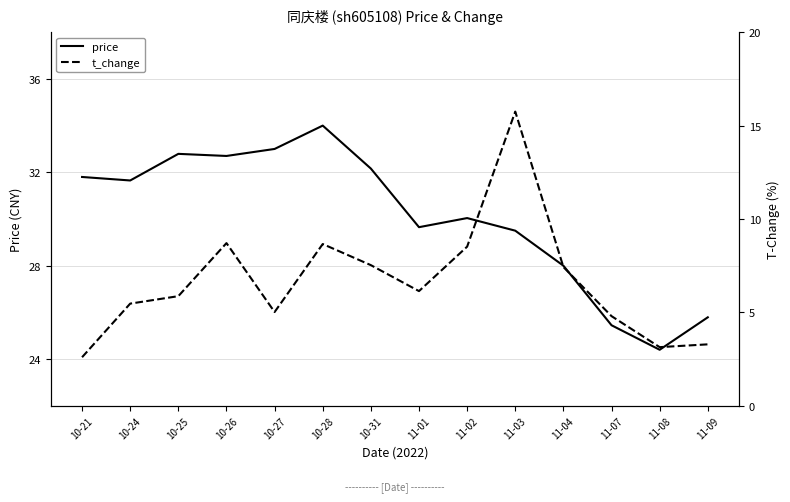

Reading left to right, transcribe all the data shown in this chart.

price: 10-21=31.8	10-24=31.6	10-25=32.8	10-26=32.7	10-27=33.0	10-28=34.0	10-31=32.2	11-01=29.6	11-02=30.0	11-03=29.5	11-04=28.0	11-07=25.4	11-08=24.4	11-09=25.8
t_change: 10-21=2.6	10-24=5.5	10-25=5.9	10-26=8.7	10-27=5.0	10-28=8.7	10-31=7.5	11-01=6.1	11-02=8.5	11-03=15.8	11-04=7.4	11-07=4.8	11-08=3.1	11-09=3.3